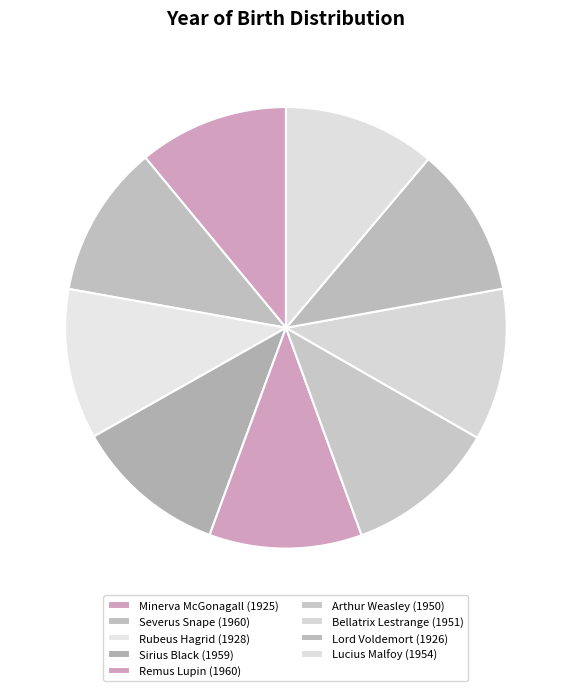

Rank the categories by value from highest to lowest.

Severus Snape, Remus Lupin, Sirius Black, Lucius Malfoy, Bellatrix Lestrange, Arthur Weasley, Rubeus Hagrid, Lord Voldemort, Minerva McGonagall